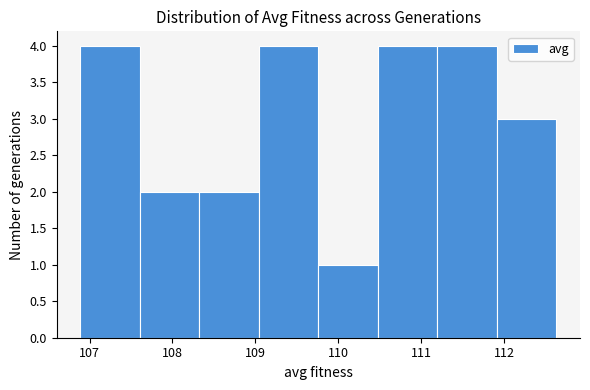

How tall is the bar that spans 111.2 to 111.9 on the x-axis? Neither the bar edges nor the heights are printed on the chart, so give them approximately, as read against the axes.

4